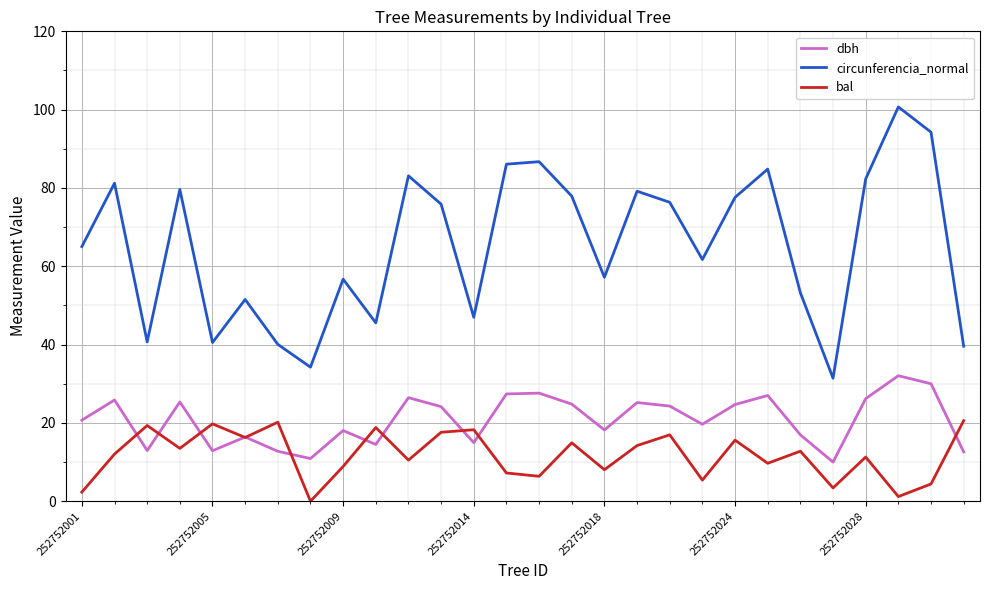

What is the greatest value displayed?

100.7